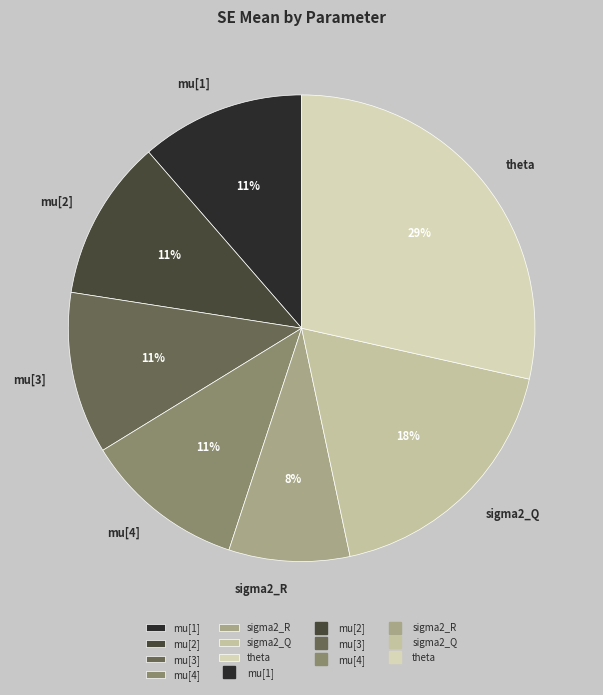

How many segments does this pie chart have?

7